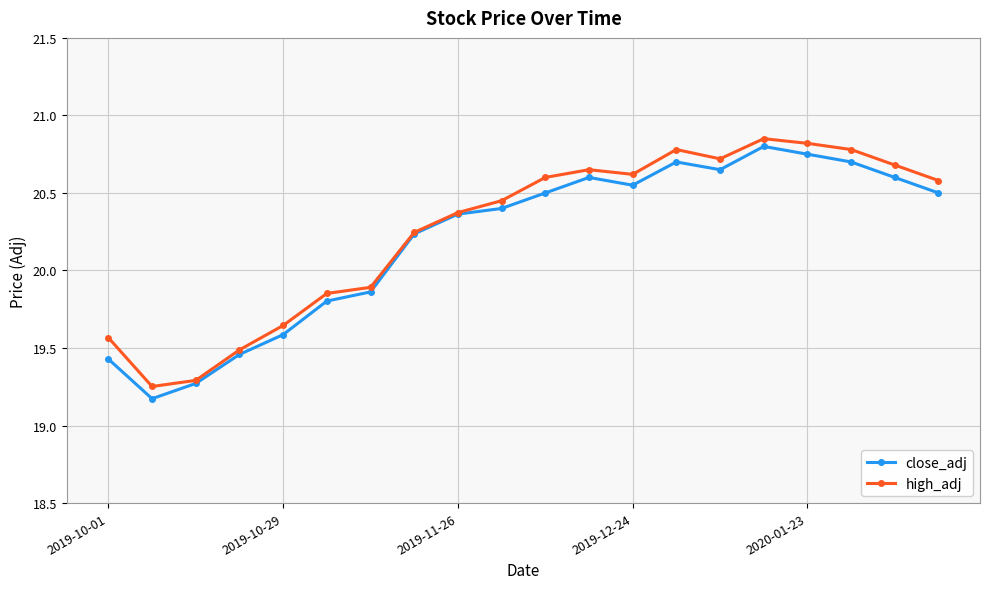

How many interior local valleys does the high_adj series have?

3